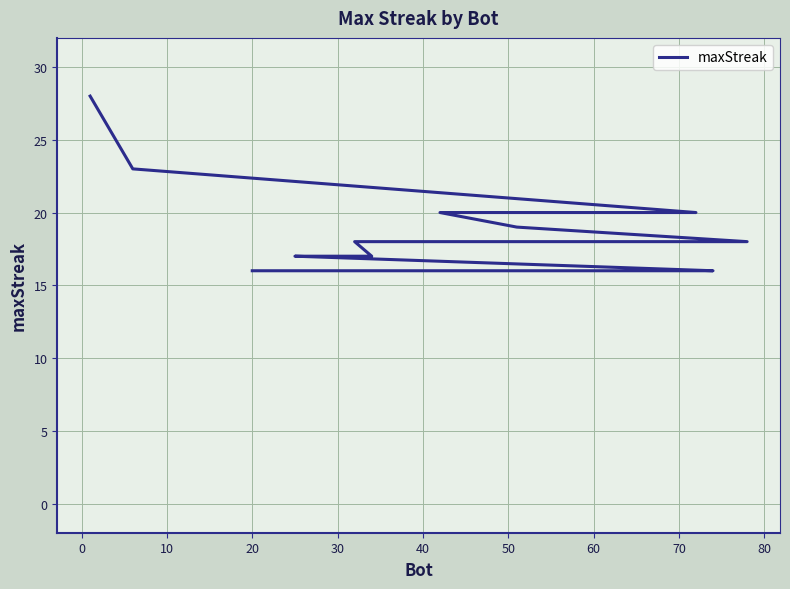

What is the difference between the values at 13 and 70?

1